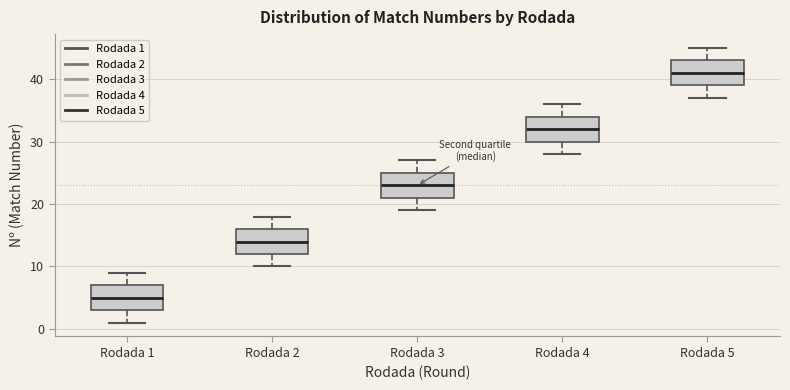

Reading left to right, transcribe this box plot: for each box, give where its median line is, the range the box spans, and where its two whiskers end, as read against the y-axis. The values are not printed on the chart, so give them approximately, as read against the axis.

Rodada 1: median 5, box 3 to 7, whiskers 1 to 9
Rodada 2: median 14, box 12 to 16, whiskers 10 to 18
Rodada 3: median 23, box 21 to 25, whiskers 19 to 27
Rodada 4: median 32, box 30 to 34, whiskers 28 to 36
Rodada 5: median 41, box 39 to 43, whiskers 37 to 45